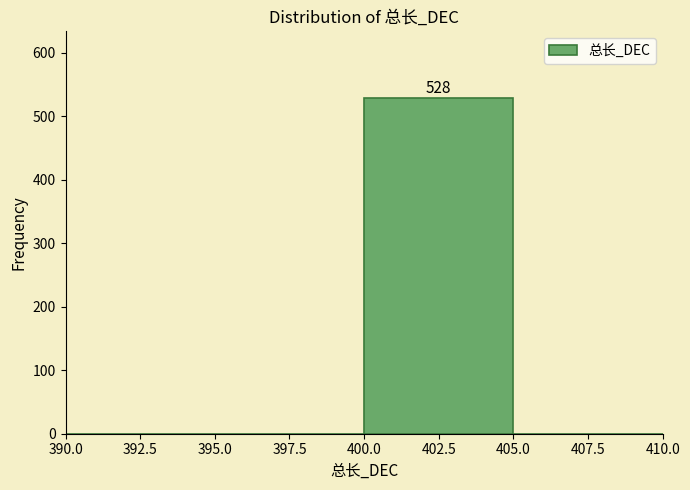

Which range on the x-axis has the tallest bar?

400.0 to 405.0